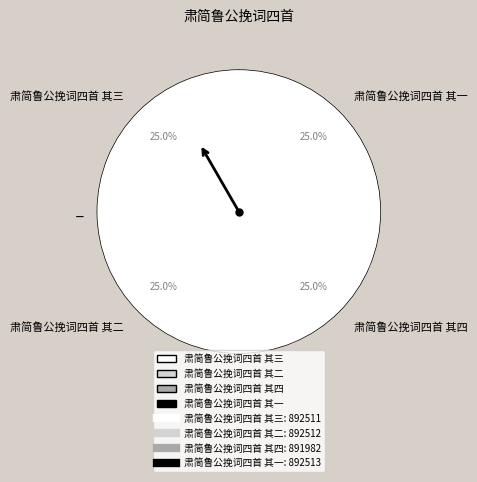

What is the largest slice in the pie chart?

肃简鲁公挽词四首 其一